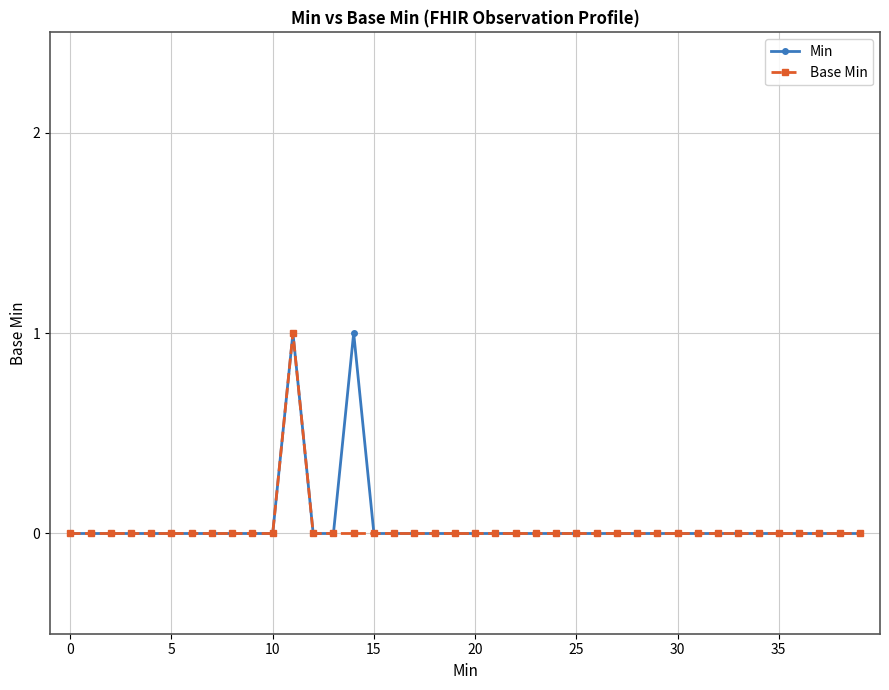

Which series has the largest total across all categories?

Min